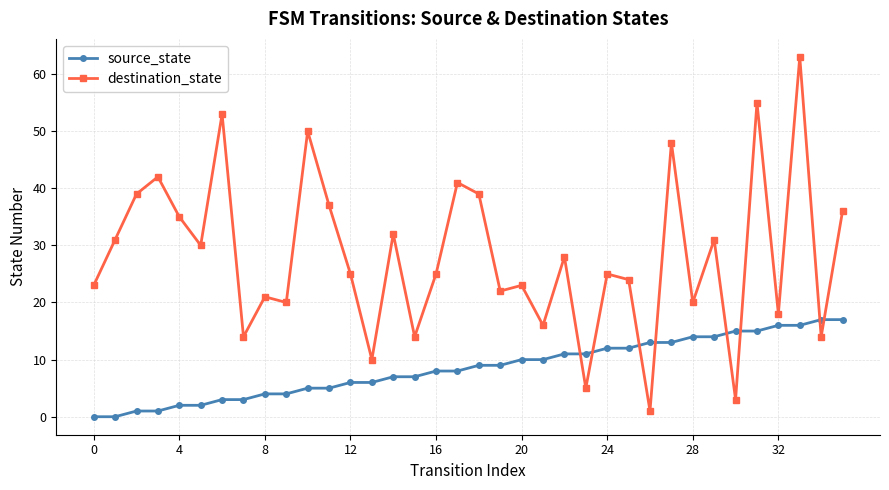

What is the greatest value displayed?

63